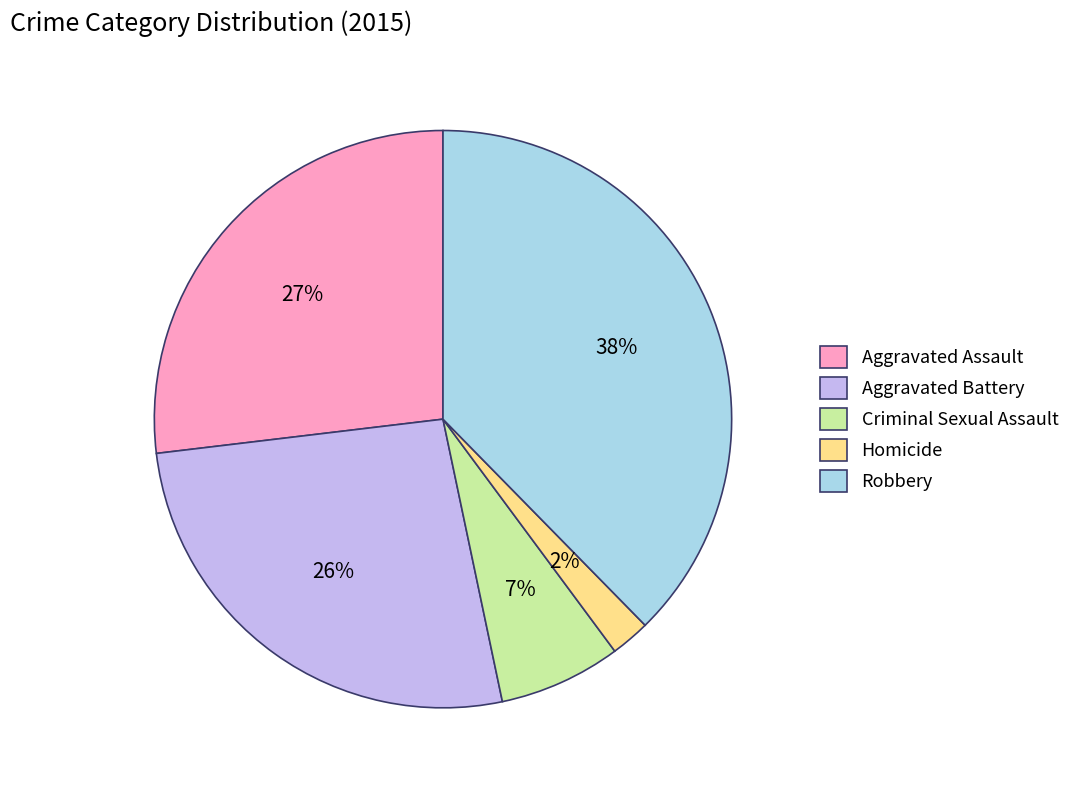

Which category has the biggest portion of the pie?

Robbery